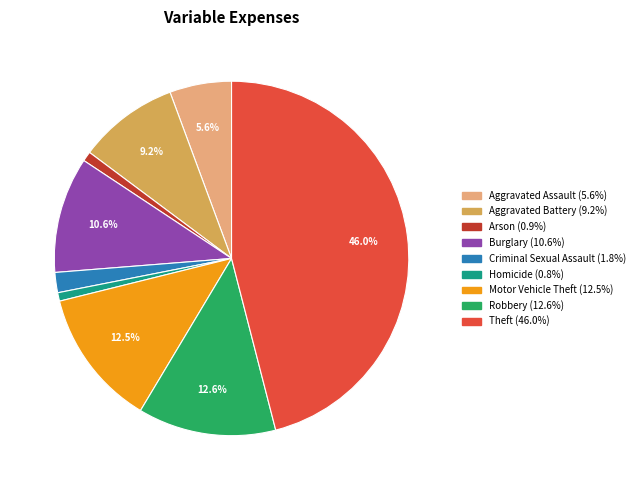

What is the largest slice in the pie chart?

Theft